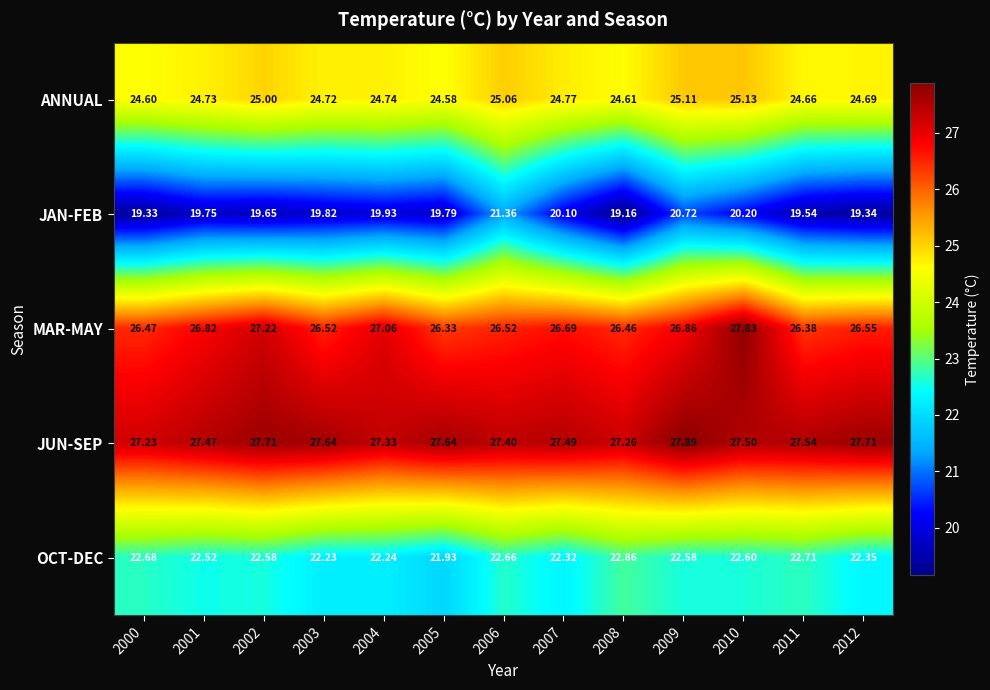

At how many categories does at least one series exceed 22?

13